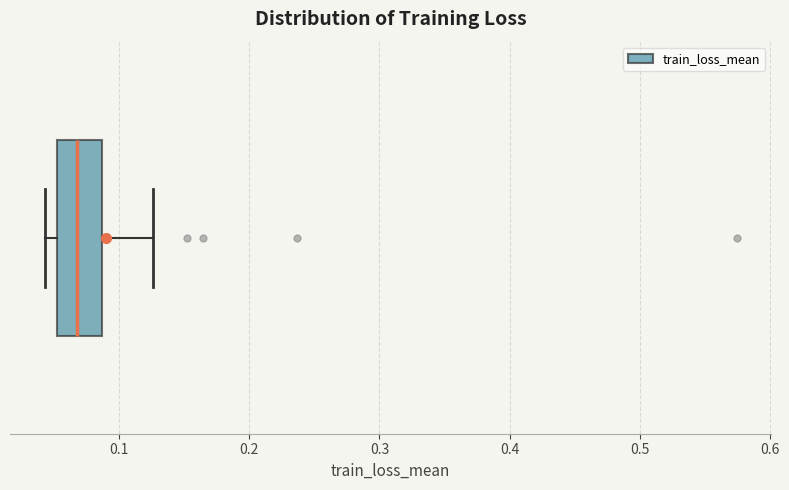

Where does the right whisker of the box end on the x-axis? The values are not printed on the chart, so give them approximately, as read against the axis.

0.13